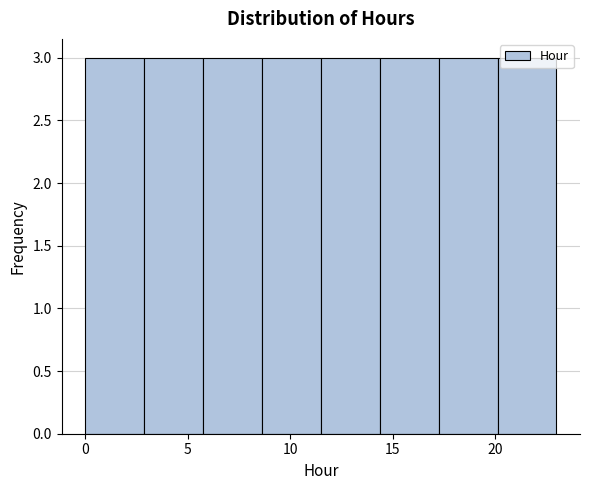

Reading left to right, list every bar in this chart as the range it spans on the x-axis followed by its height. Neither the bar edges nor the heights are printed on the chart, so give them approximately, as read against the axes.

0.0 to 3.0: 3
3.0 to 6.0: 3
6.0 to 8.5: 3
8.5 to 11.5: 3
11.5 to 14.5: 3
14.5 to 17.5: 3
17.5 to 20.0: 3
20.0 to 23.0: 3